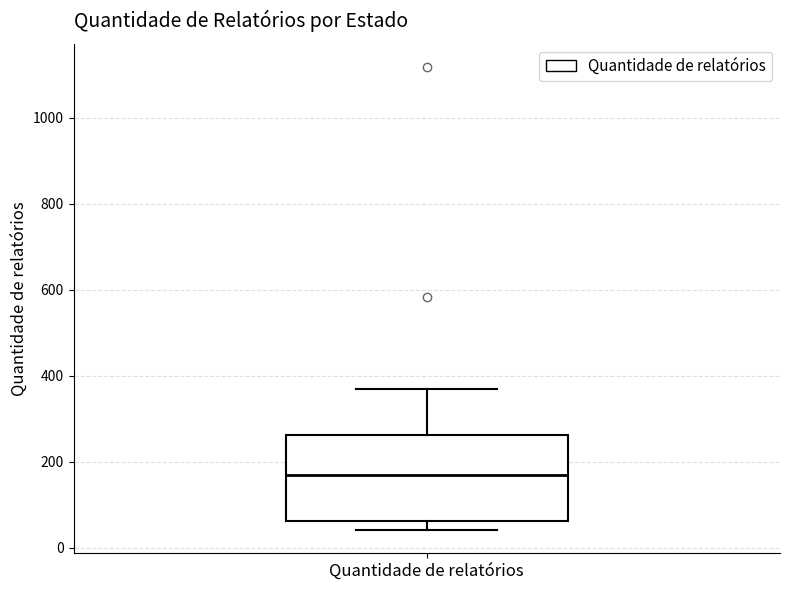

Where does the upper whisker of the box for Quantidade de relatórios end on the y-axis? The values are not printed on the chart, so give them approximately, as read against the axis.

360